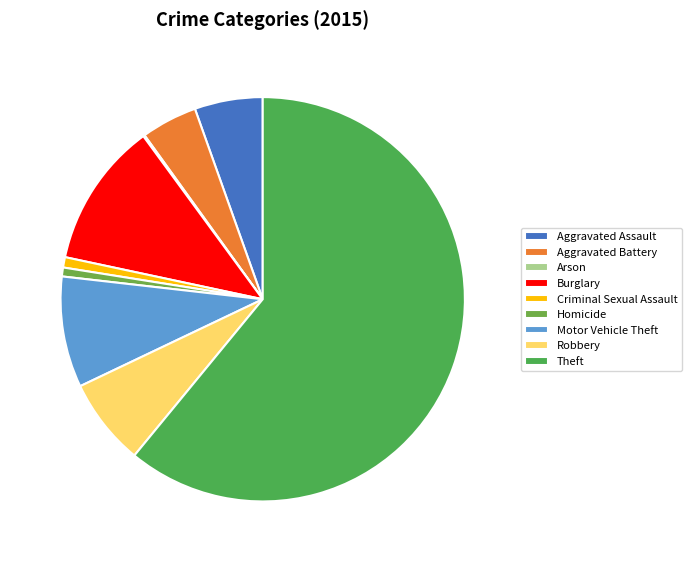

The Burglary slice represents 25% of the pie. True or false?

False